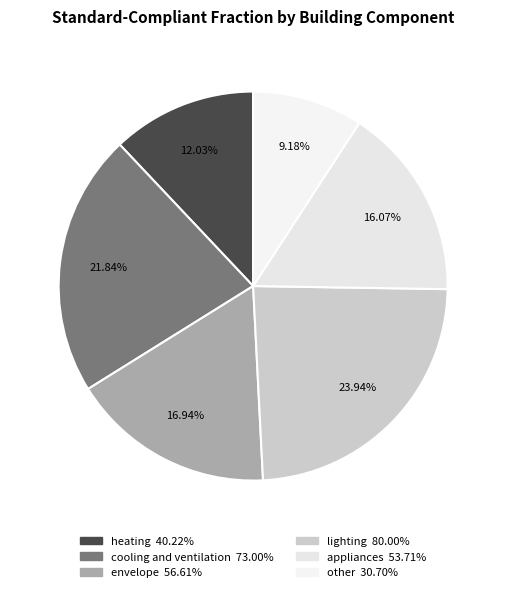

How many slices are in this pie chart?

6